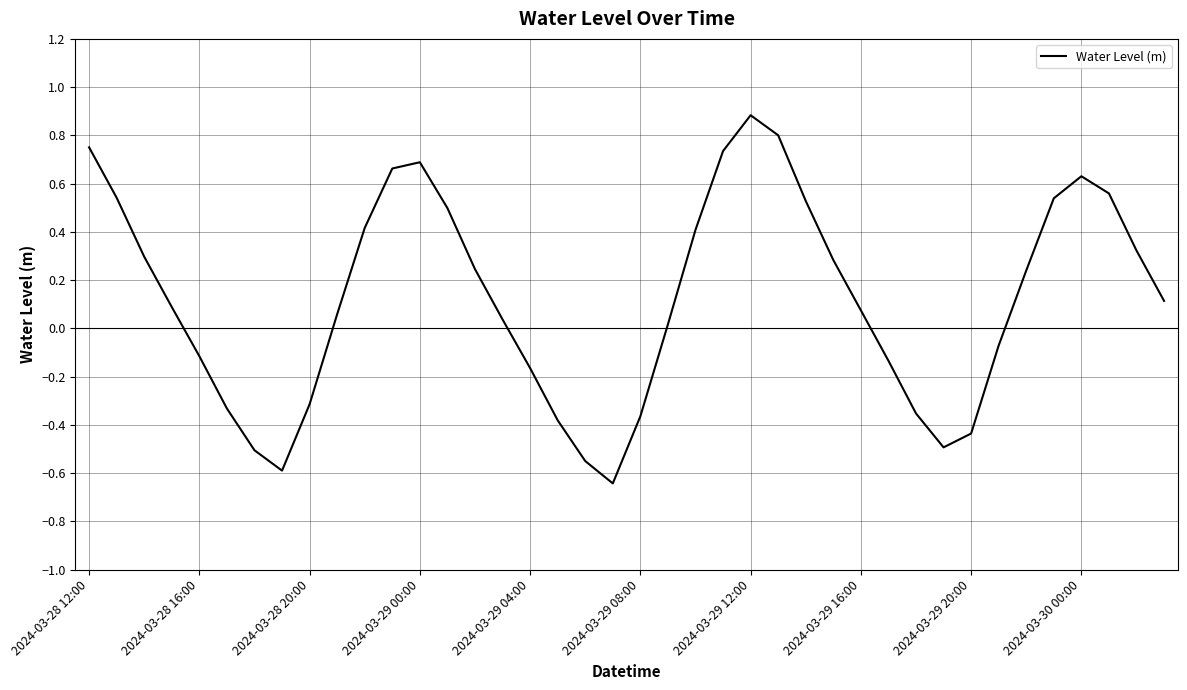

What is the greatest value displayed?

0.9